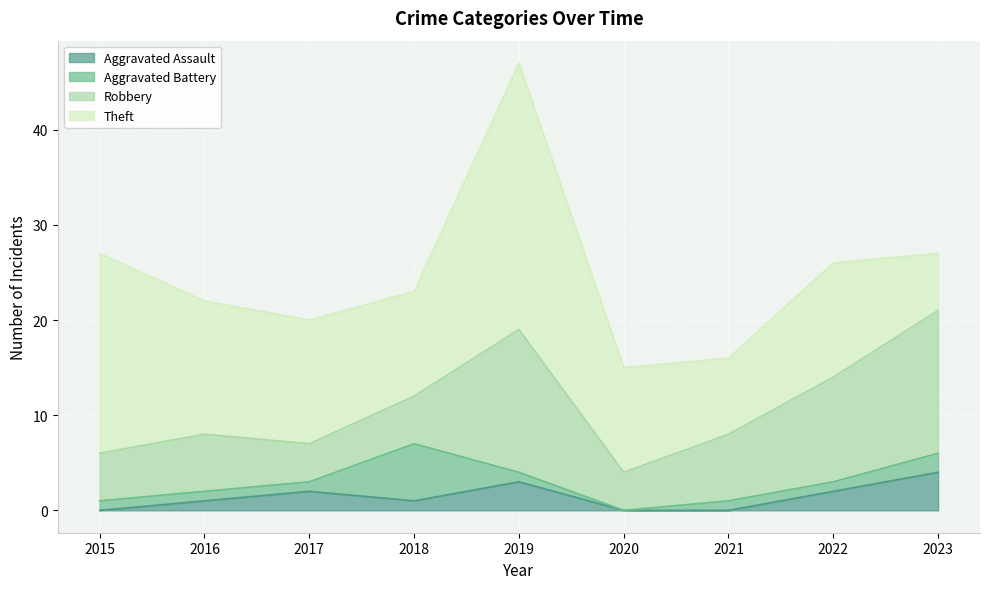

At which category is the sum across all series the highest?

2019